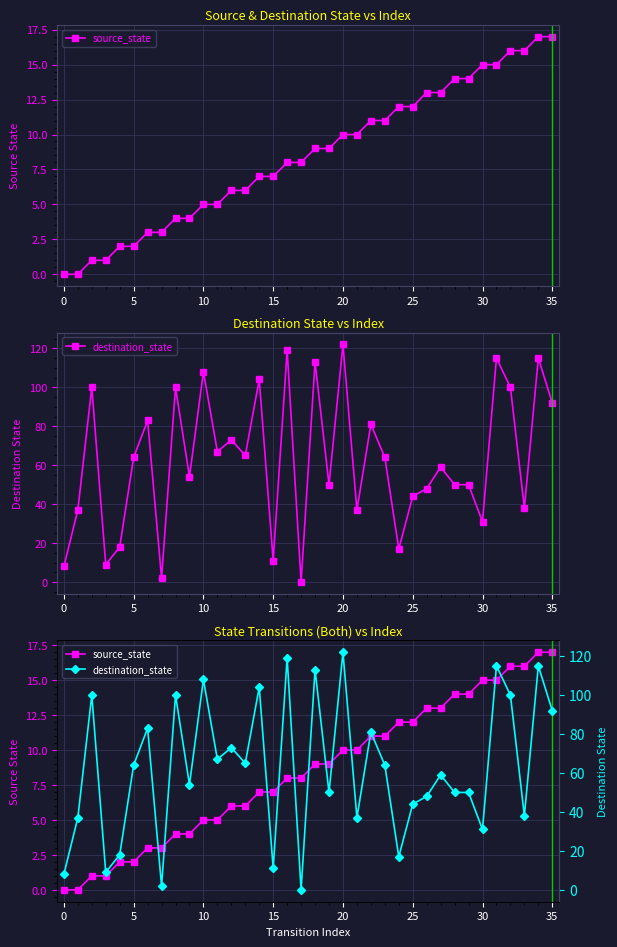

Between 20 and 13, which is larger?

20